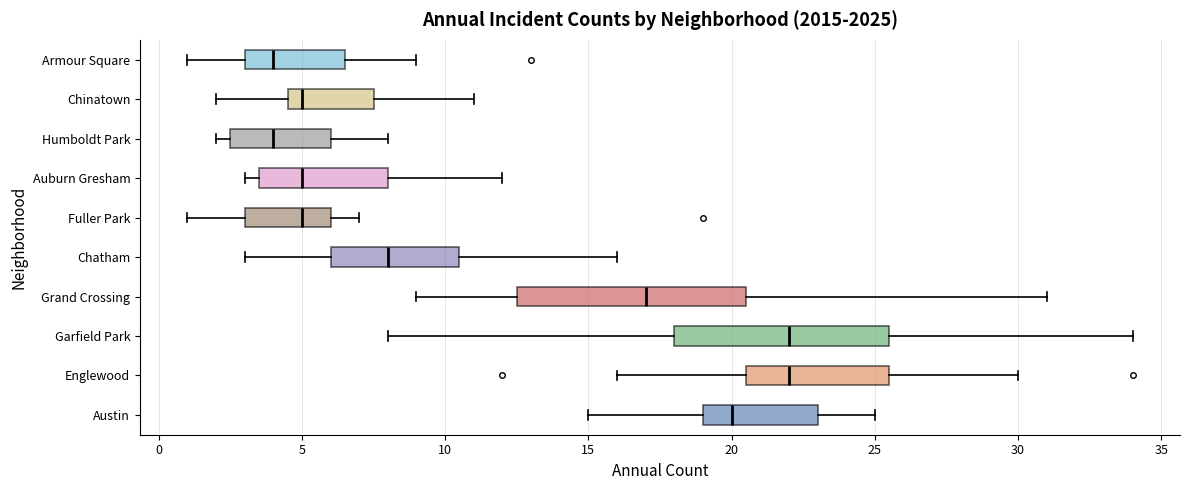

Where does the median line of the box for Armour Square sit on the x-axis? The values are not printed on the chart, so give them approximately, as read against the axis.

4.0